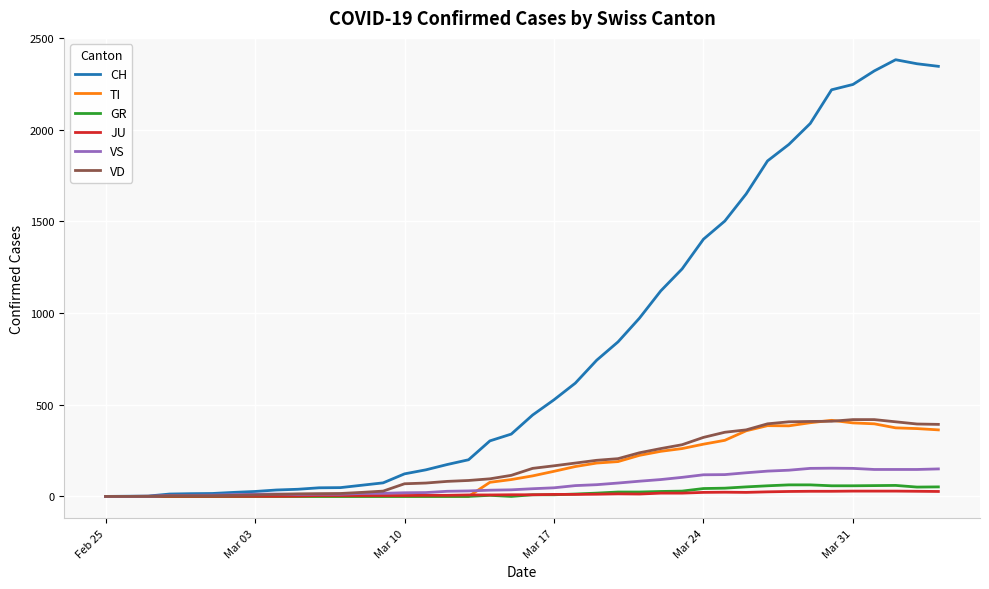

What is the maximum value shown in the chart?

2382